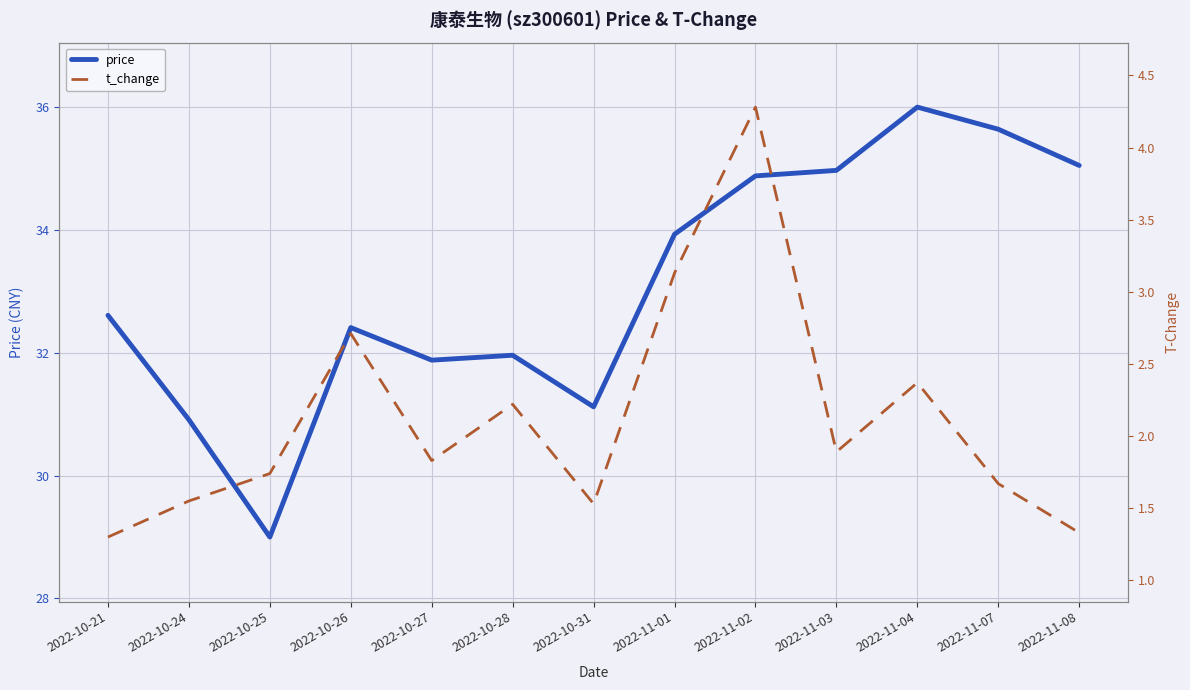

What is the value of the t_change point at the 3rd from the left?

1.7